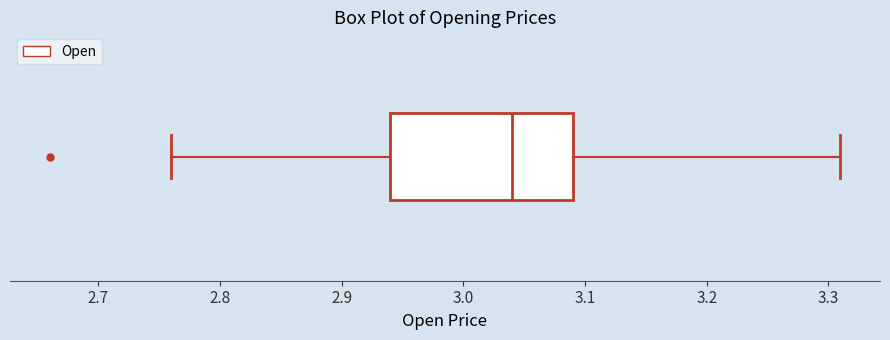

Read this box plot against the x-axis: the position of the median line, the range covered by the box, and the ends of both whiskers. The values are not printed on the chart, so give them approximately, as read against the axis.

median 3.04, box 2.94 to 3.09, whiskers 2.76 to 3.31